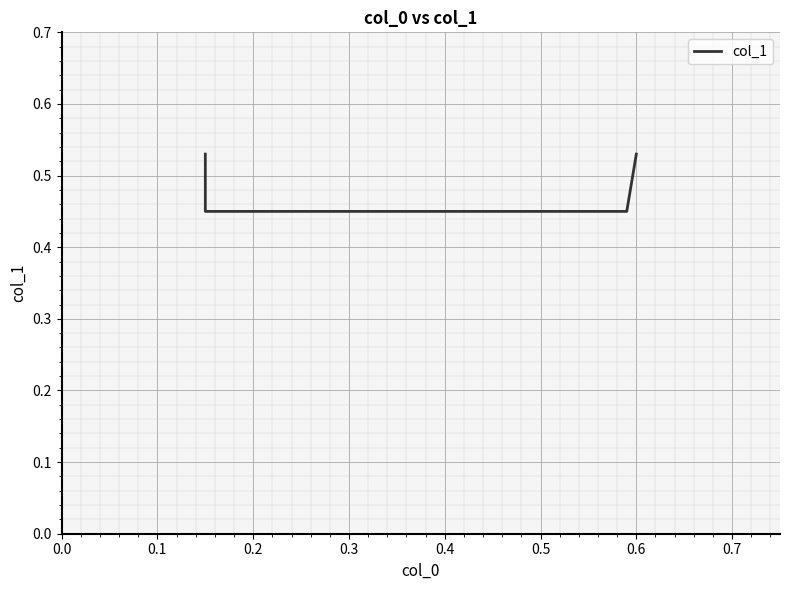

What is the value of the 1st point from the left?

0.5